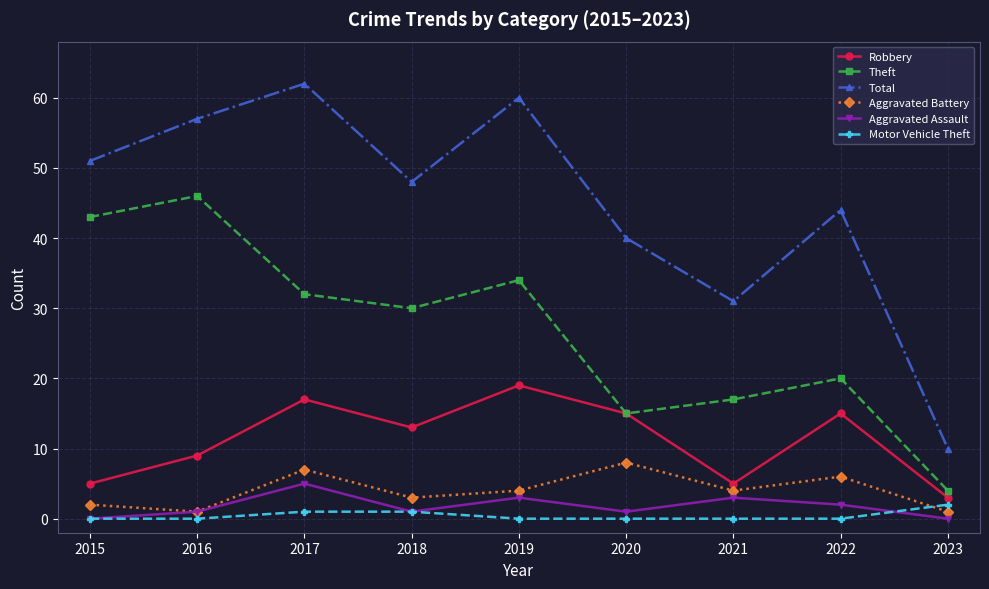

What is the maximum value shown in the chart?

62